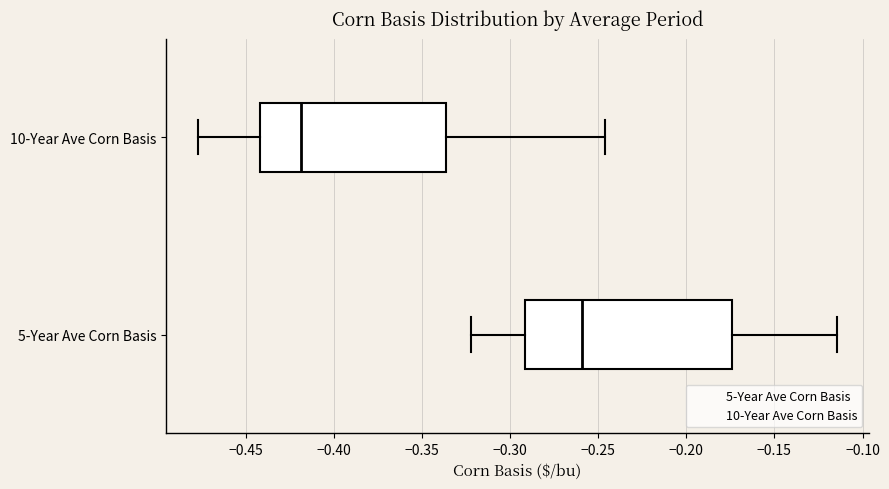

Reading bottom to top, transcribe this box plot: for each box, give where its median line is, the range the box spans, and where its two whiskers end, as read against the x-axis. The values are not printed on the chart, so give them approximately, as read against the axis.

5-Year Ave Corn Basis: median -0.260, box -0.290 to -0.175, whiskers -0.320 to -0.115
10-Year Ave Corn Basis: median -0.420, box -0.440 to -0.335, whiskers -0.475 to -0.245